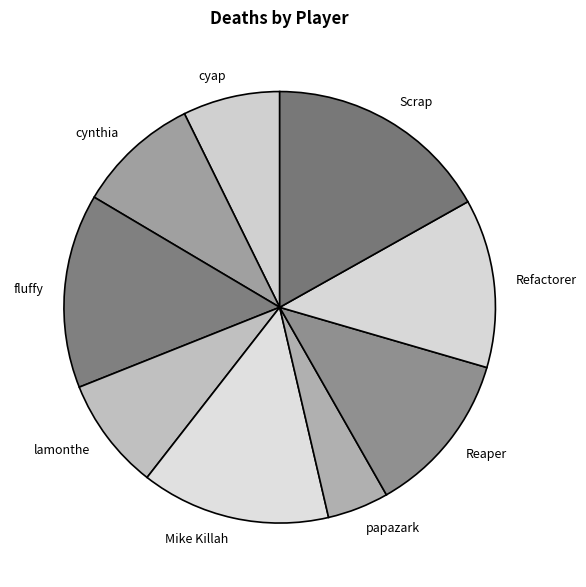

Which category has the smallest portion of the pie?

papazark